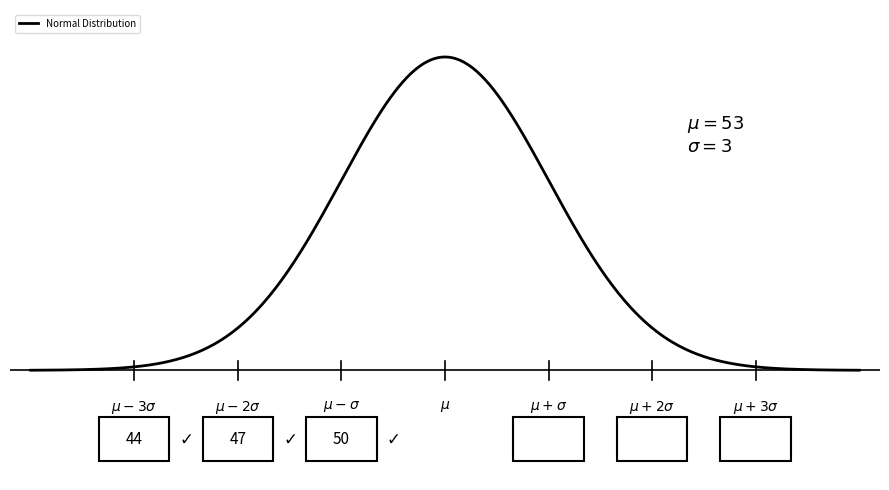

How many lines are shown in the chart?

1